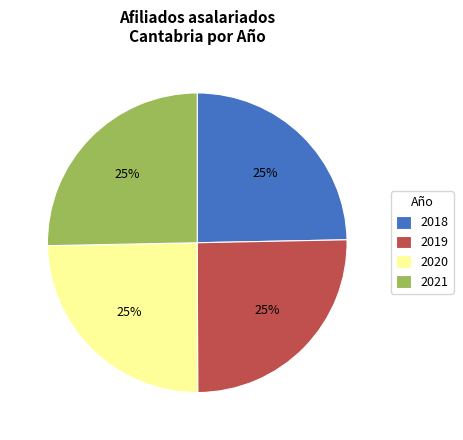

Is it true that 2020 is 35% of the pie?

False